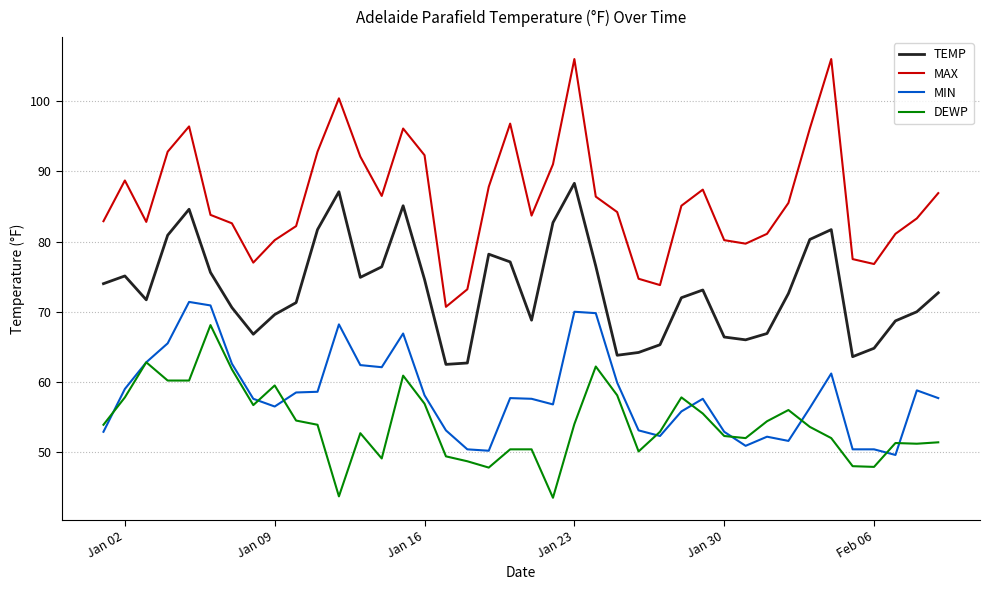

Which series has the widest spread of values?

MAX